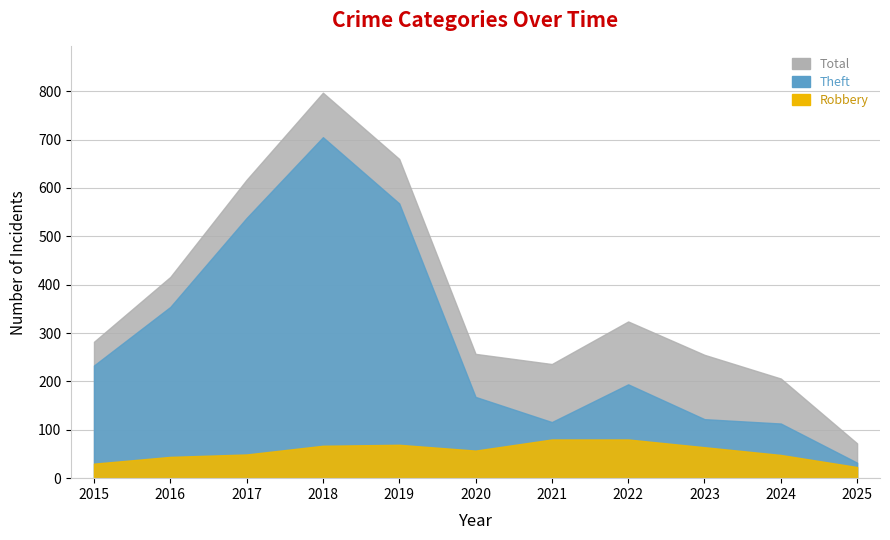

How many lines are shown in the chart?

3